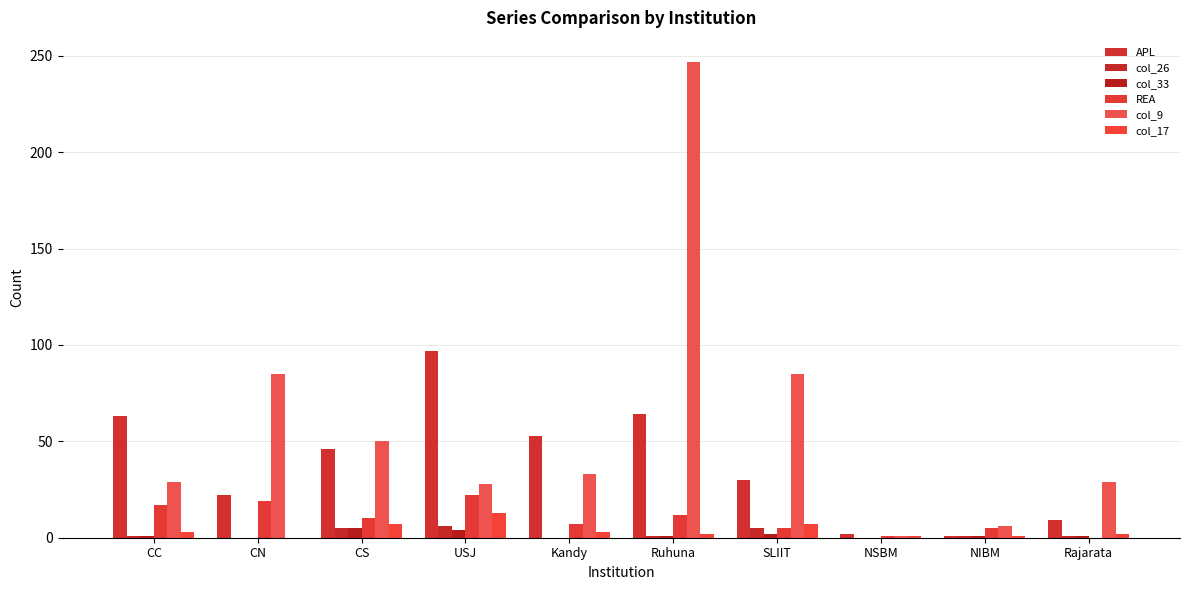

Which series changed the most between CC and SLIIT?

col_9